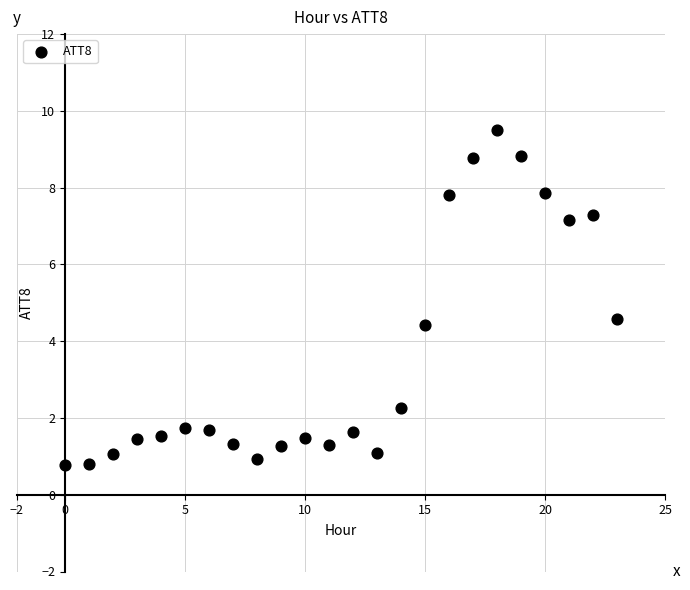

What Y value in the scatter plot is closest to 5?

4.6